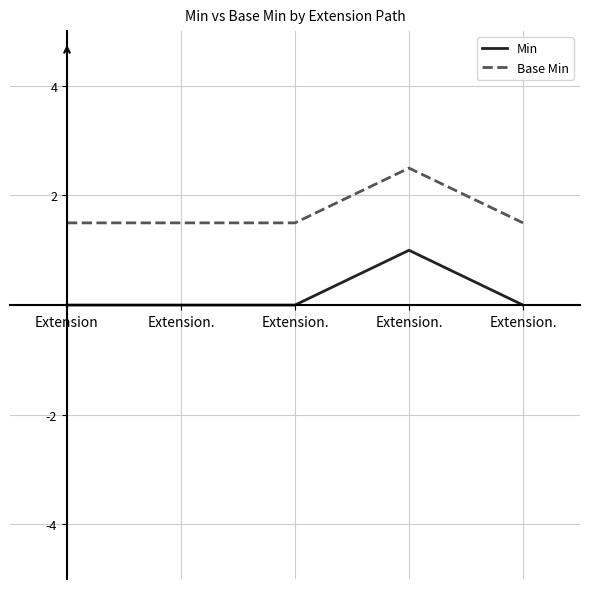

What are all the series names shown in the legend?

Min, Base Min